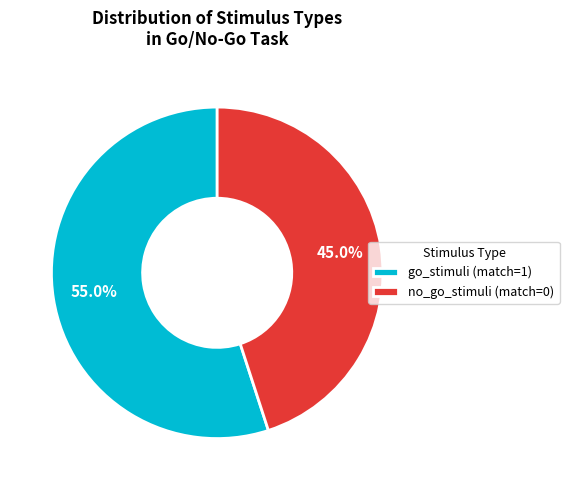

Does no_go_stimuli (match=0) account for over 50% of the chart?

No